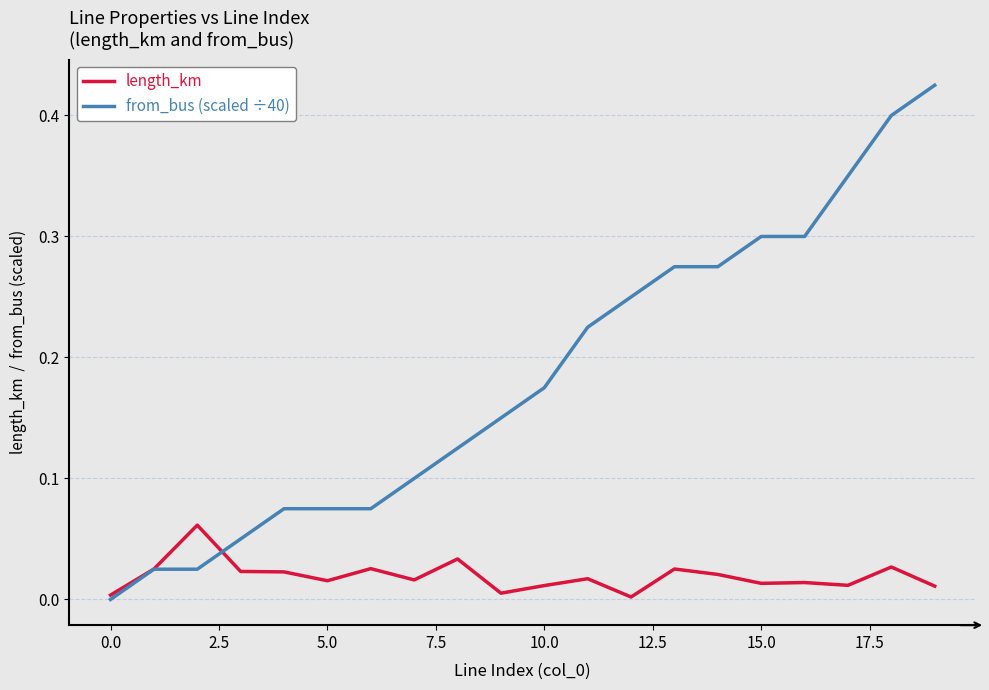

Rank the series by their average value, from highest to lowest.

from_bus (scaled ÷40), length_km